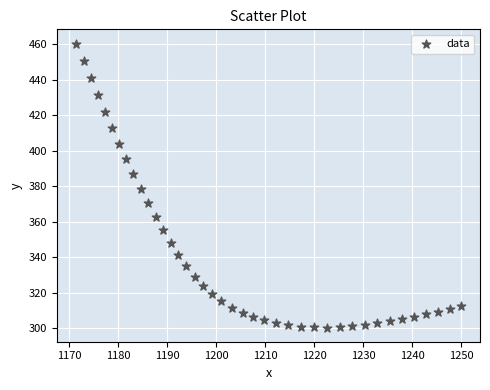

What is the range of Y values (max minus min)?

160.0